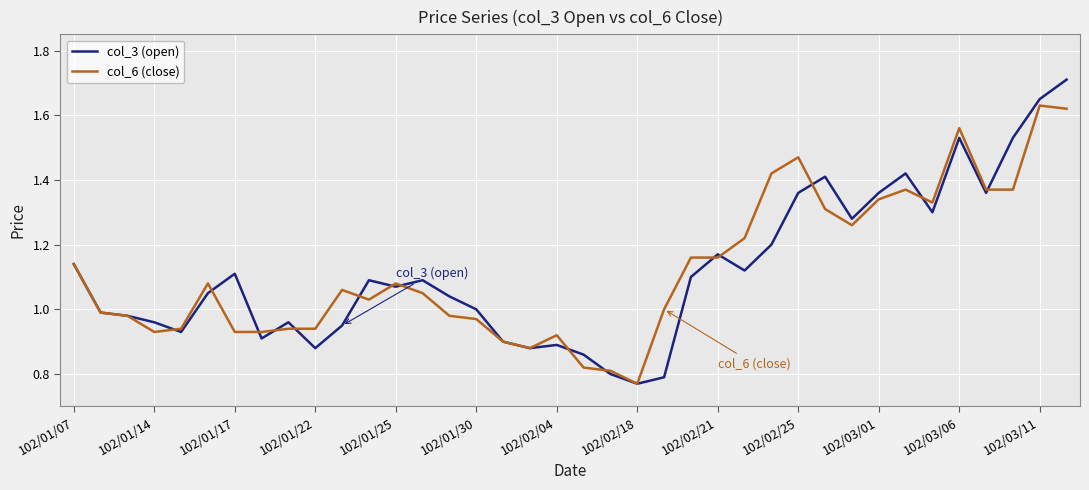

Which series has the widest spread of values?

col_3 (open)